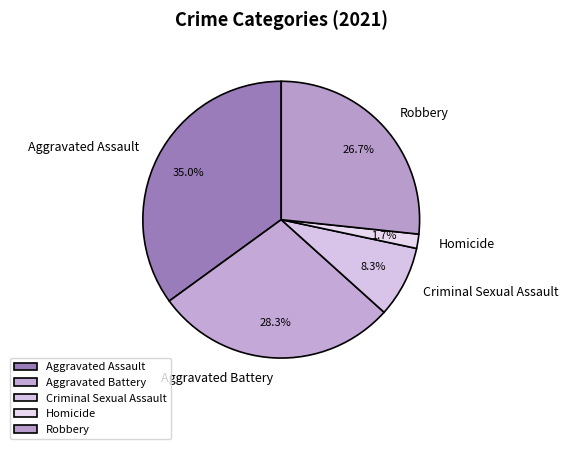

What percentage is the Criminal Sexual Assault slice, to the nearest percent?

8%